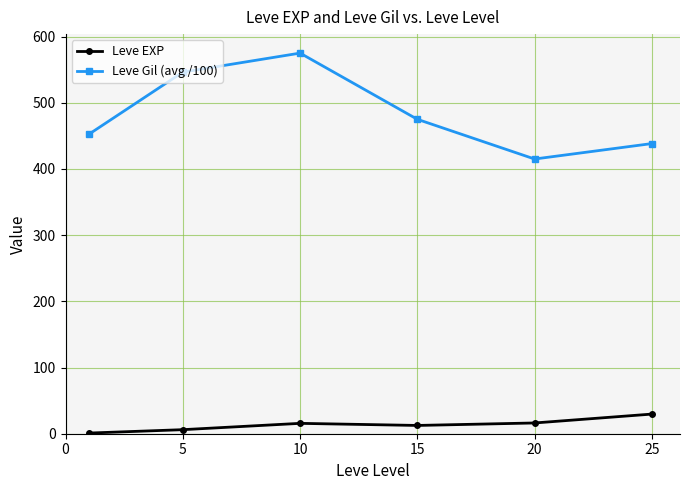

What is the difference between the maximum and second lowest values in the Leve Gil (avg /100) series?

136.7